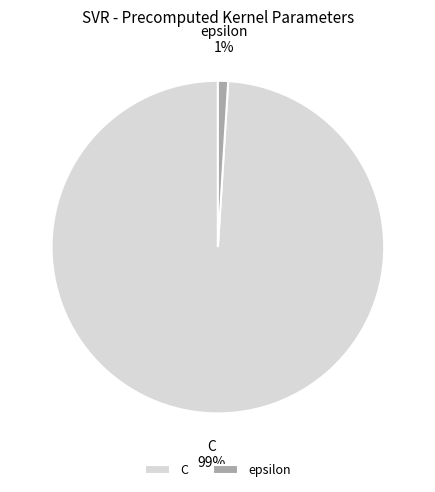

How many segments does this pie chart have?

2